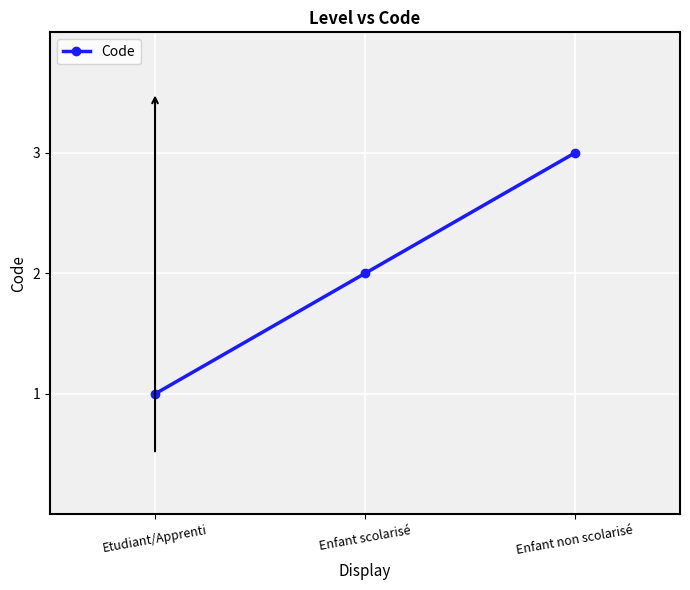

What is the label of the 2nd point from the left?

Enfant scolarisé